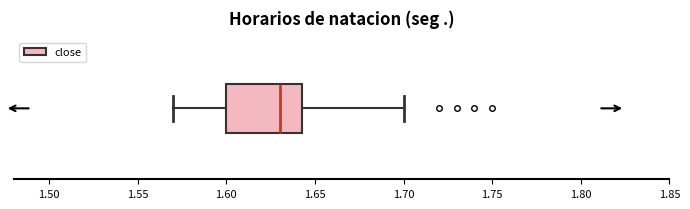

Read this box plot against the x-axis: the position of the median line, the range covered by the box, and the ends of both whiskers. The values are not printed on the chart, so give them approximately, as read against the axis.

median 1.630, box 1.600 to 1.645, whiskers 1.570 to 1.700